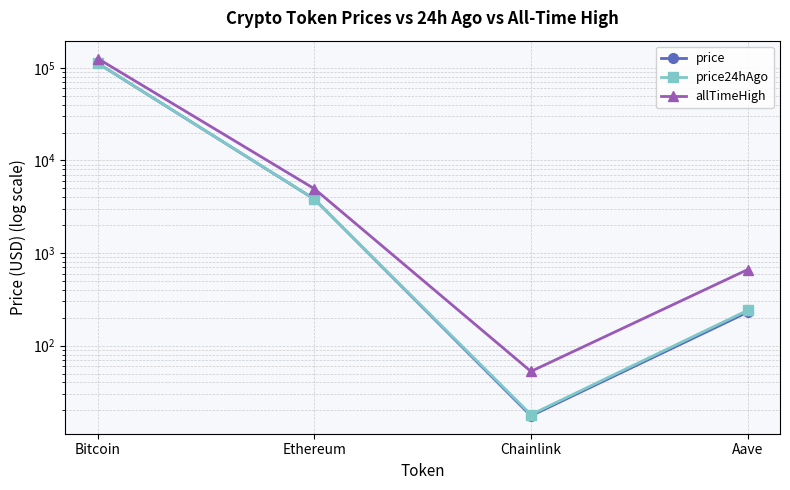

Rank the categories by allTimeHigh value from highest to lowest.

Bitcoin, Ethereum, Aave, Chainlink